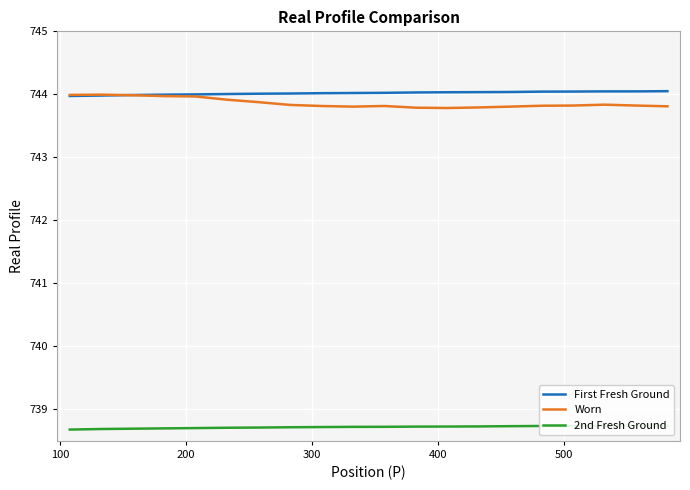

How many distinct data groups are displayed?

3